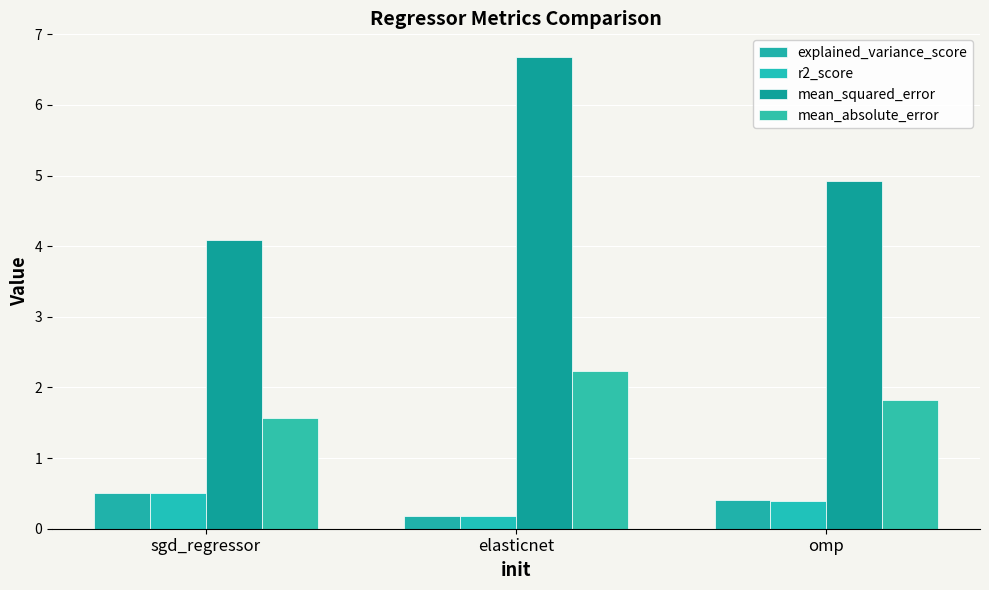

Count the mean_absolute_error values in the range 1 to 2.

2